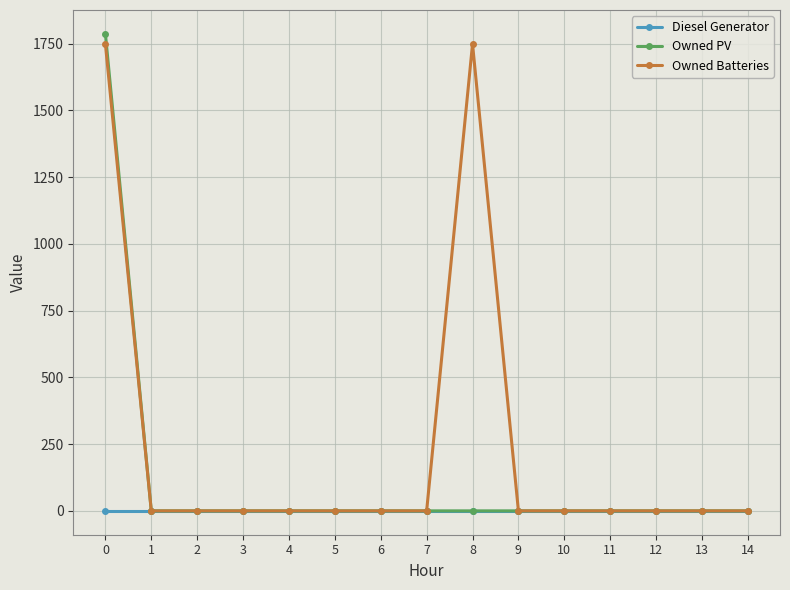

Which series has the largest total across all categories?

Owned Batteries